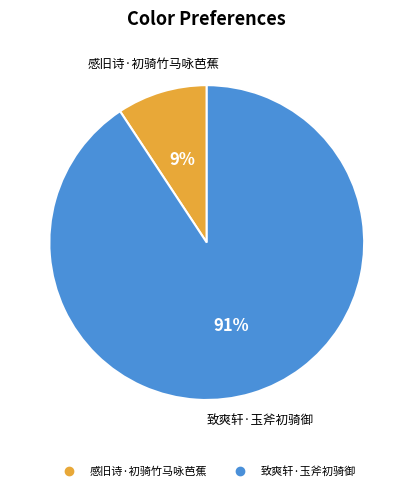

What is the ratio of the value at 感旧诗·初骑竹马咏芭蕉 to the value at 致爽轩·玉斧初骑御?

0.1